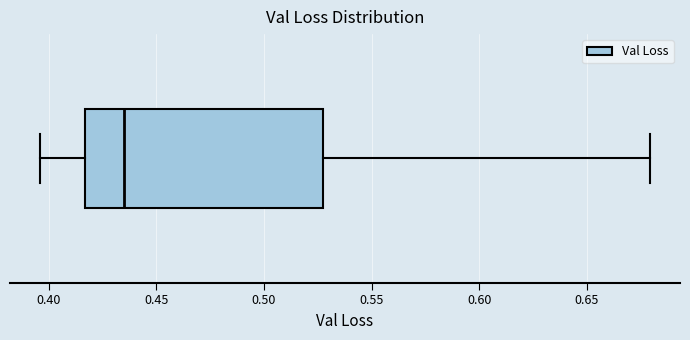

Transcribe this box plot: give where the median line is, the range the box spans, and where the two whiskers end, as read against the x-axis. The values are not printed on the chart, so give them approximately, as read against the axis.

median 0.435, box 0.415 to 0.525, whiskers 0.395 to 0.680